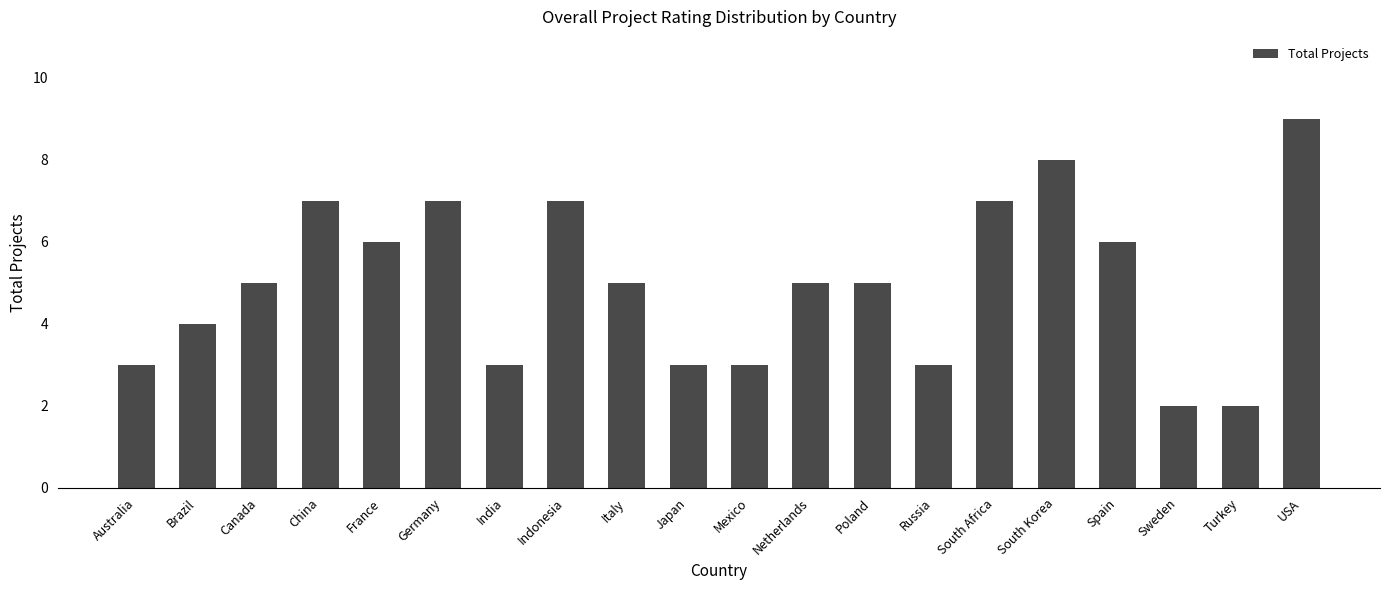

Count the number of categories in the chart.

20